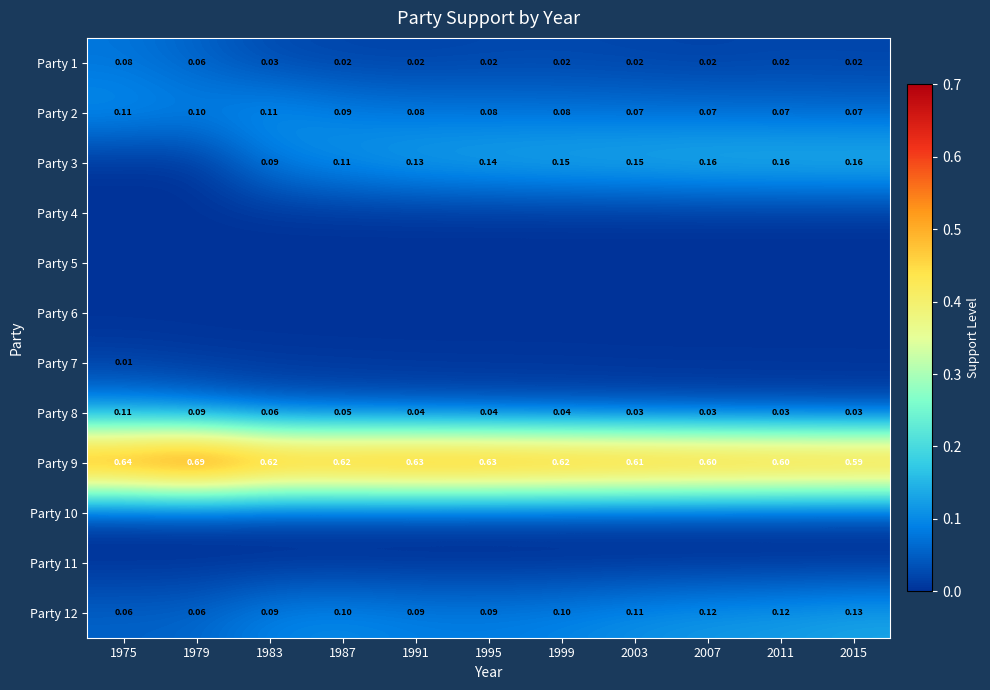

Which category has the highest value across all series?

1979